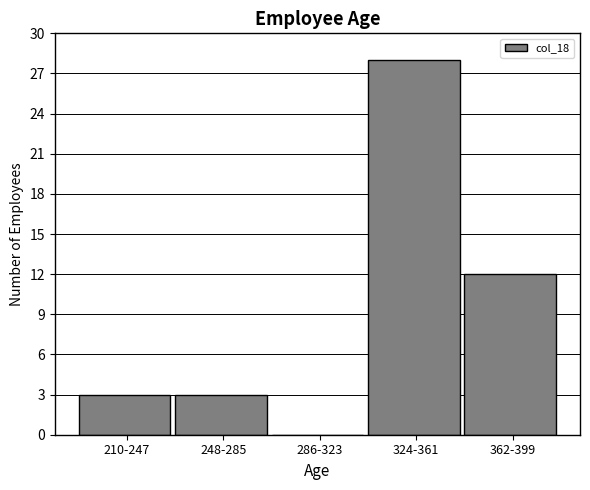

Reading right to left, what are all the values shown in this chart?

362-399=12	324-361=28	286-323=0	248-285=3	210-247=3